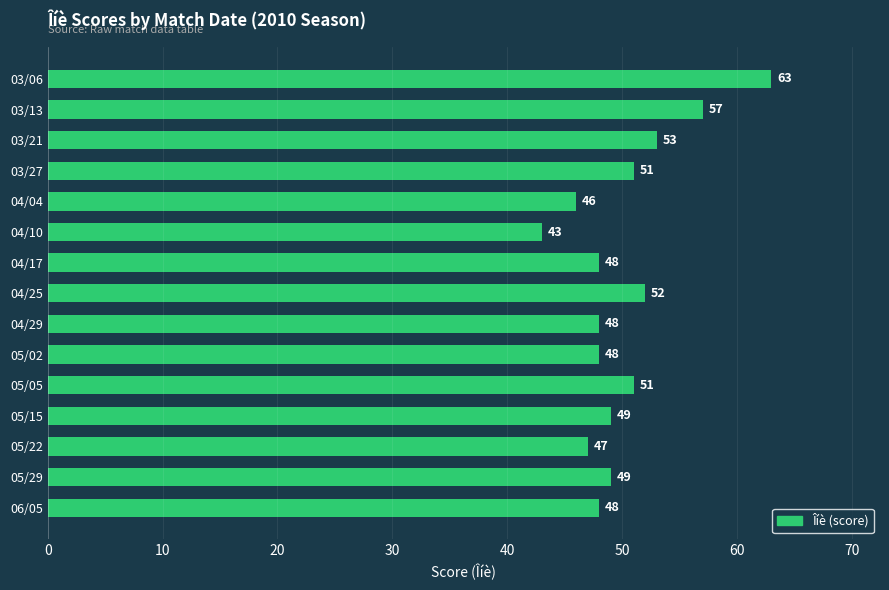

What is the label of the 9th bar from the bottom?

04/17